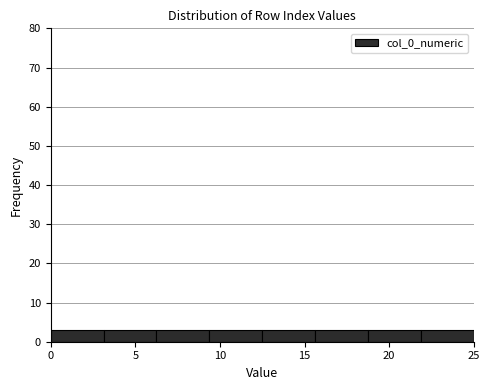

Reading left to right, transcribe this chart: for each bar, give the range it covers on the x-axis and its height. Neither the bar edges nor the heights are printed on the chart, so give them approximately, as read against the axes.

0.0 to 3.0: 3
3.0 to 6.5: 3
6.5 to 9.5: 3
9.5 to 12.5: 3
12.5 to 15.5: 3
15.5 to 19.0: 3
19.0 to 22.0: 3
22.0 to 25.0: 3